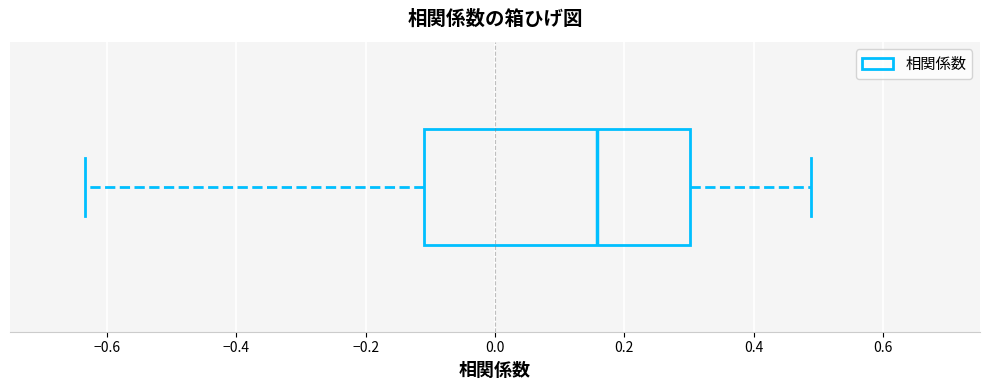

Where does the median line of the box sit on the x-axis? The values are not printed on the chart, so give them approximately, as read against the axis.

0.16